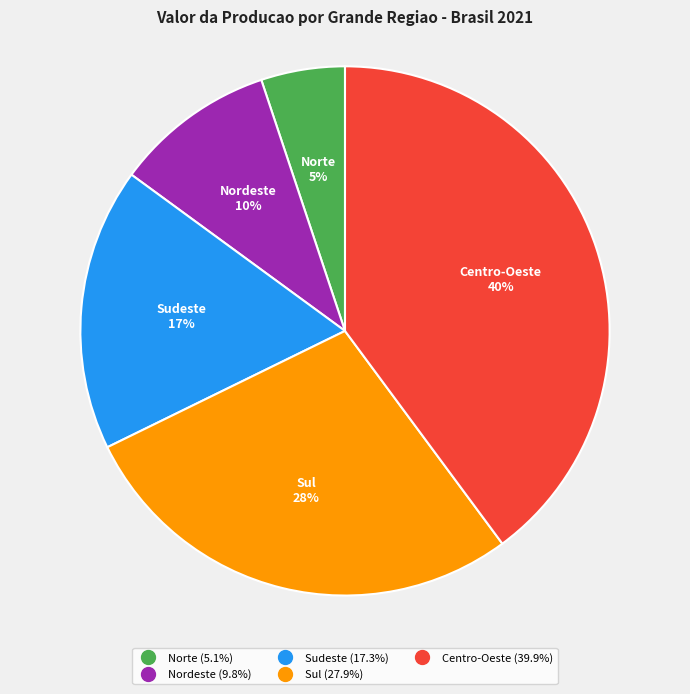

Is the sum of Nordeste and Sul greater than half?

No